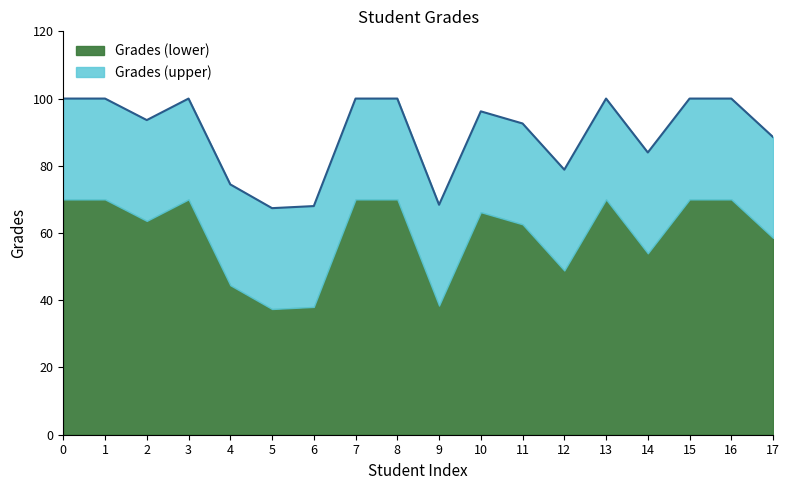

Approximately how many times larger is the value at 2 compared to 11?

1.0